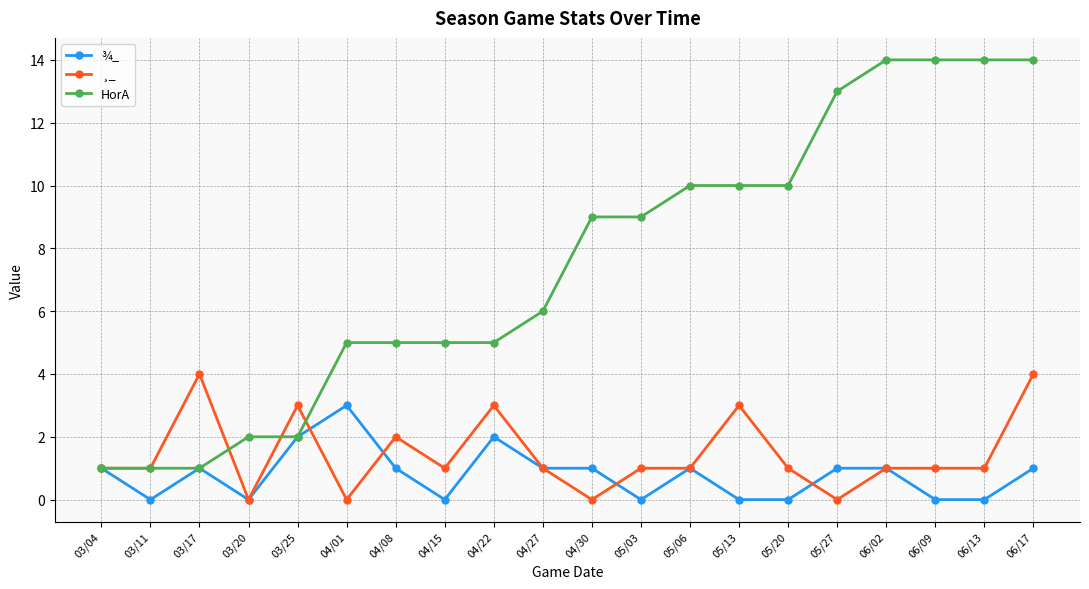

Which series has the largest total across all categories?

HorA